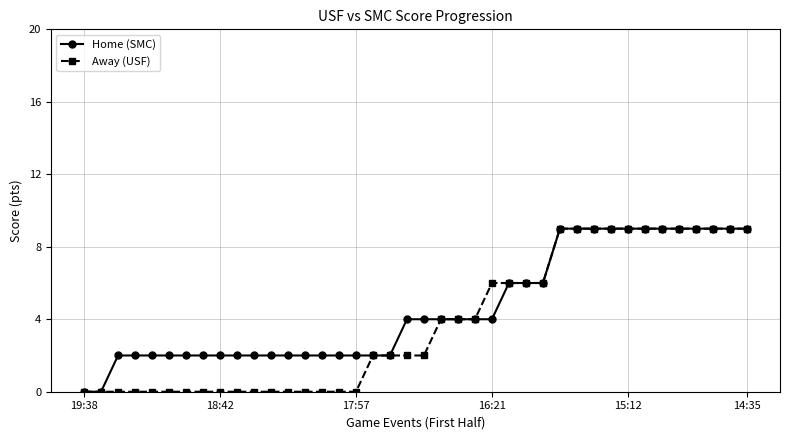

Which series has the largest total across all categories?

Home (SMC)